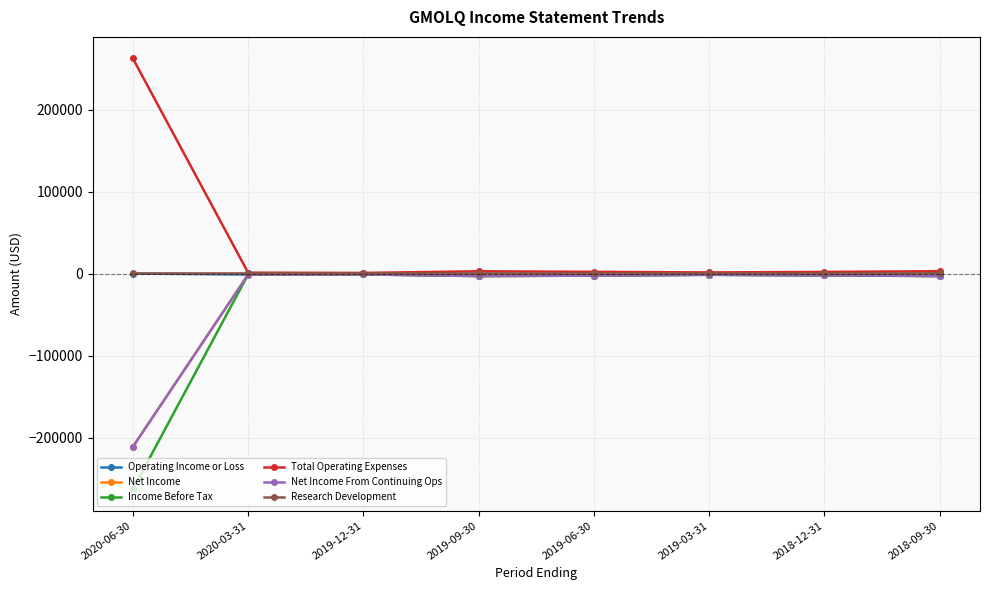

Reading right to left, transcribe all the data shown in this chart.

Operating Income or Loss: -2900	-2000	-1400	-2100	-2800	-800	-1100	0
Net Income: -3000	-2100	-1400	-2500	-3000	-1000	-1200	-211200
Income Before Tax: -3000	-2200	-1500	-2500	-3000	-1000	-1100	-262900
Total Operating Expenses: 2900	2000	1400	2100	2800	800	1100	262300
Net Income From Continuing Ops: -3000	-2100	-1400	-2500	-3000	-1000	-1200	-211200
Research Development: 400	100	100	100	200	100	200	100